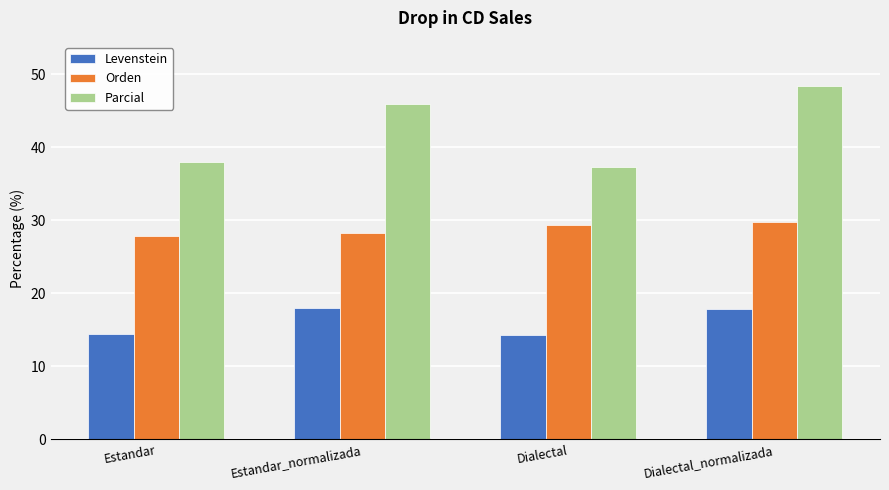

At how many categories does at least one series exceed 25?

4